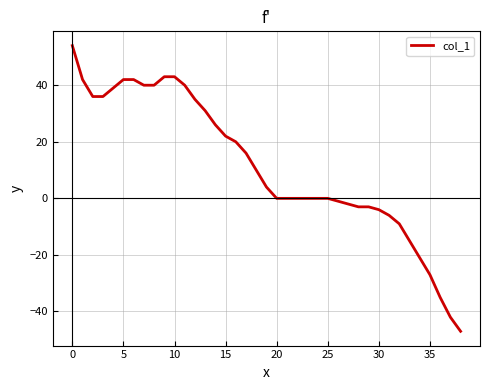

What is the maximum value shown in the chart?

54